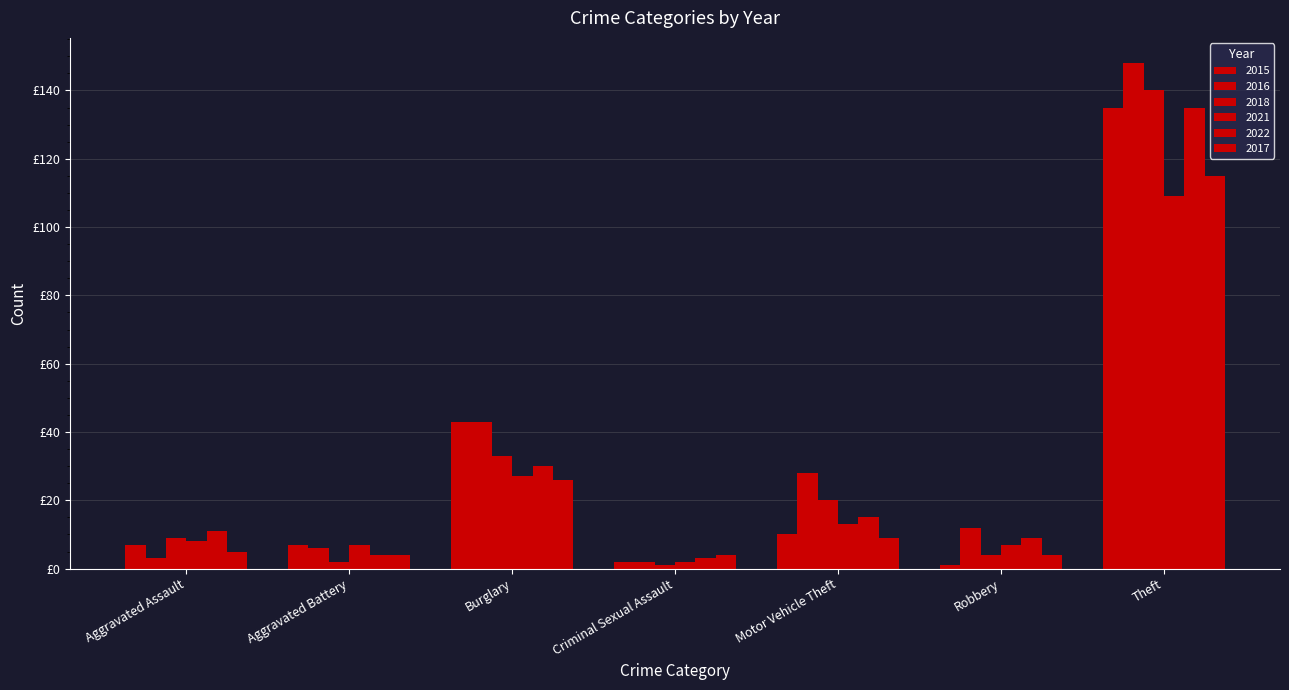

At which category is the sum across all series the highest?

Theft